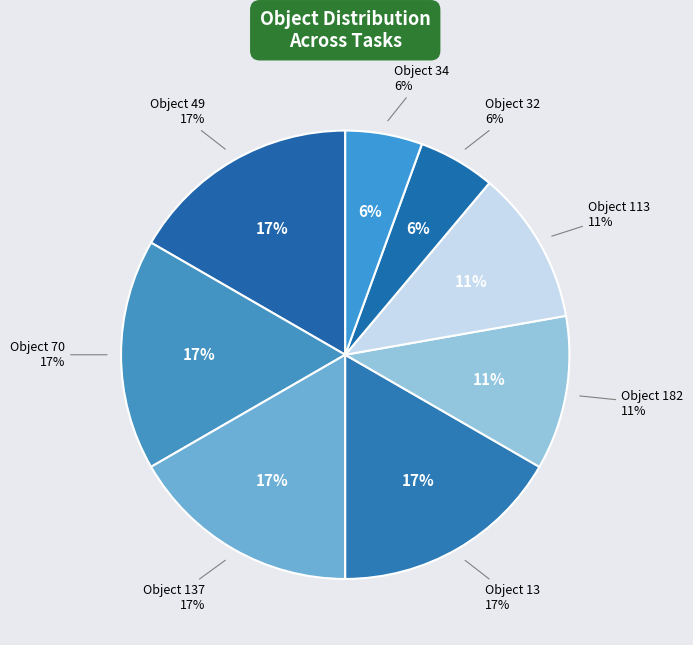

Is there a majority slice in this chart?

No